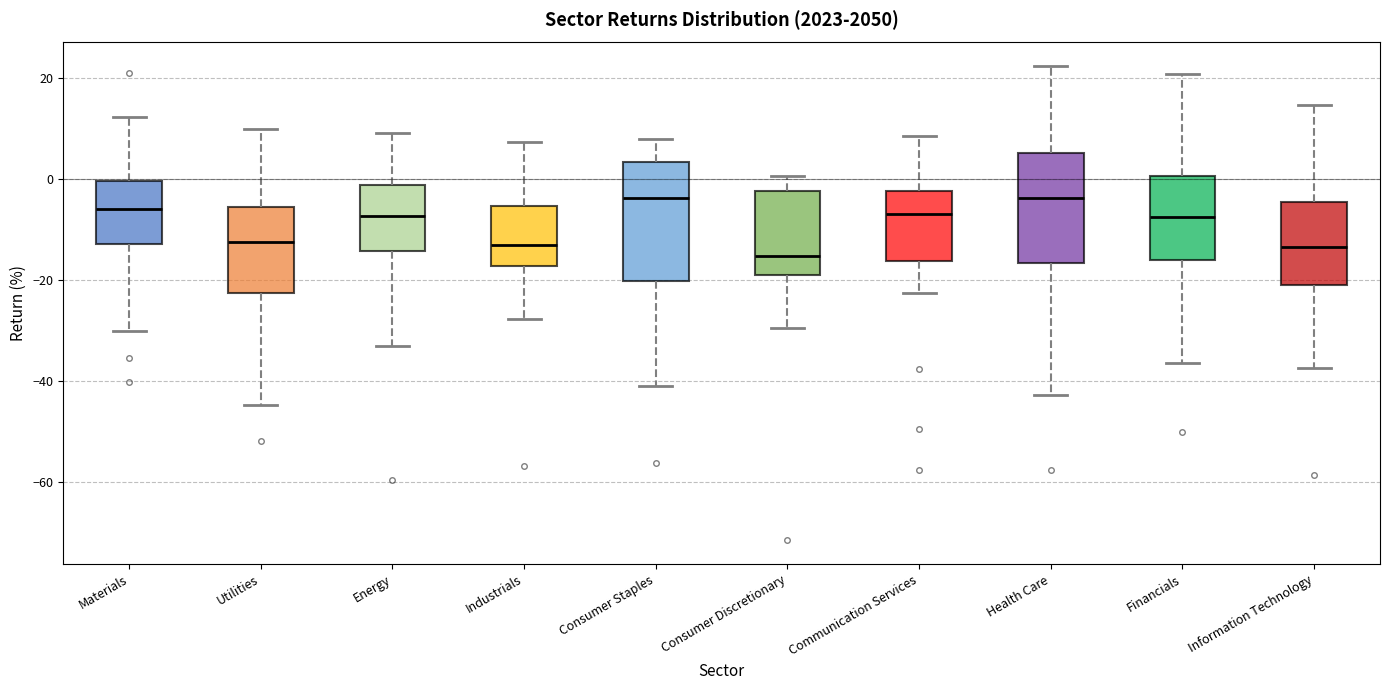

Reading left to right, transcribe this box plot: for each box, give where its median line is, the range the box spans, and where its two whiskers end, as read against the y-axis. The values are not printed on the chart, so give them approximately, as read against the axis.

Materials: median -6, box -12 to 0, whiskers -30 to 12
Utilities: median -12, box -22 to -6, whiskers -44 to 10
Energy: median -8, box -14 to -2, whiskers -34 to 10
Industrials: median -14, box -18 to -6, whiskers -28 to 8
Consumer Staples: median -4, box -20 to 4, whiskers -40 to 8
Consumer Discretionary: median -16, box -18 to -2, whiskers -30 to 0
Communication Services: median -6, box -16 to -2, whiskers -22 to 8
Health Care: median -4, box -16 to 6, whiskers -42 to 22
Financials: median -8, box -16 to 0, whiskers -36 to 20
Information Technology: median -14, box -22 to -4, whiskers -38 to 14